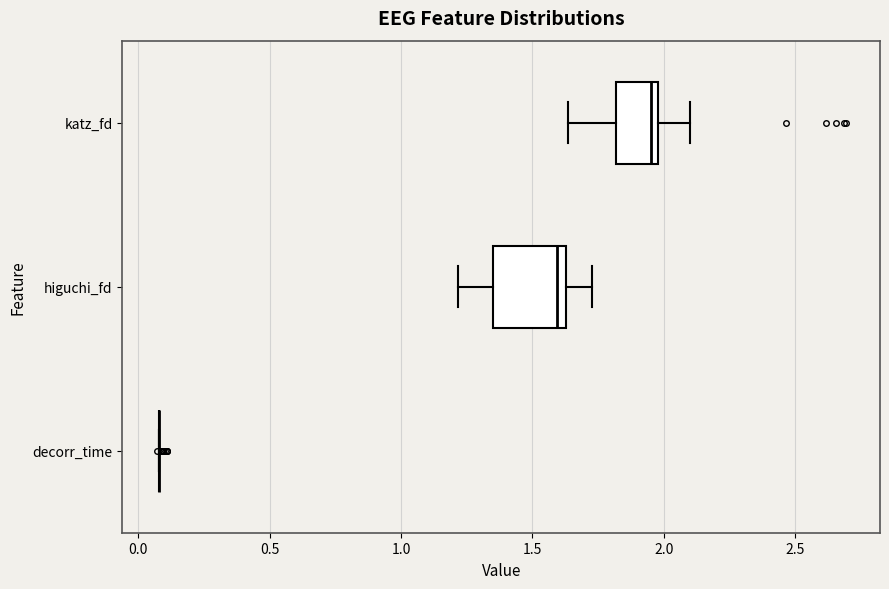

Comparing the boxes themselves (not the whiskers), which one is the widest?

higuchi_fd